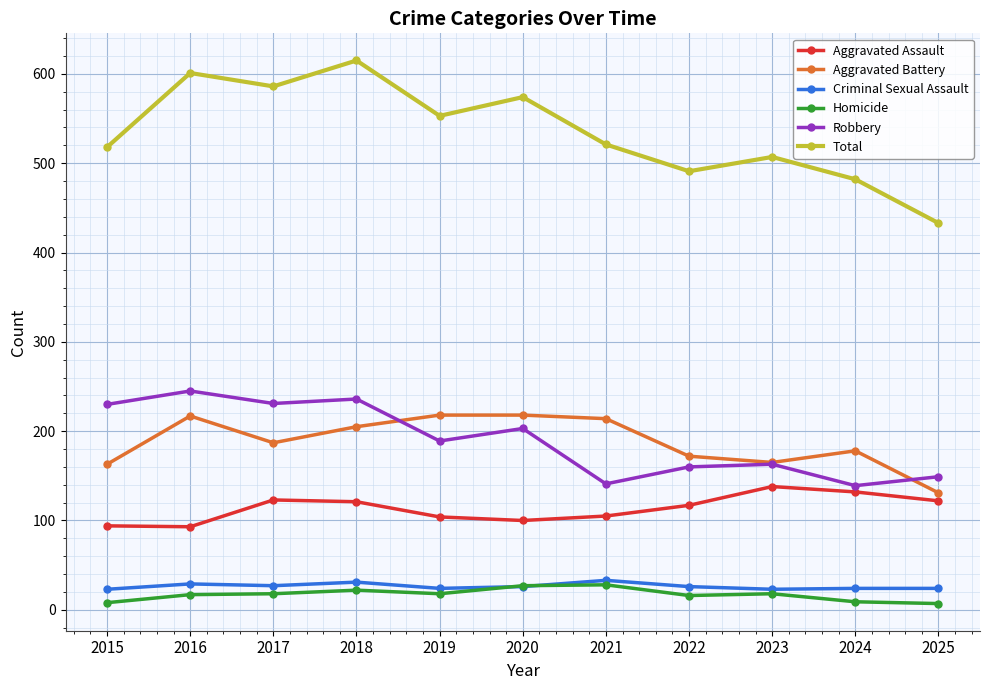

Which series has the widest spread of values?

Total